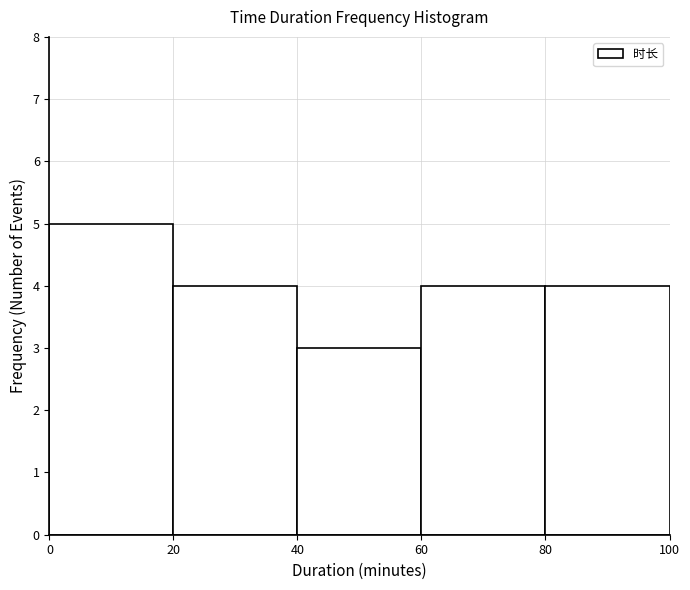

What is the height of the bar covering 80 to 100 on the x-axis? The values are not printed on the chart, so give them approximately, as read against the axis.

4